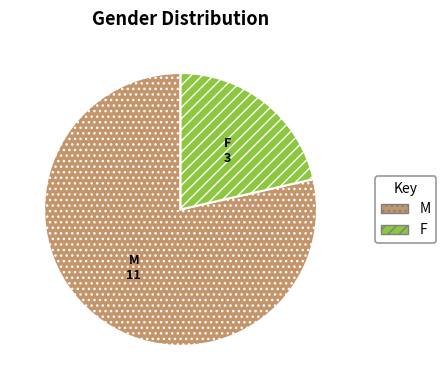

Do M and F together represent more than half of the pie?

Yes